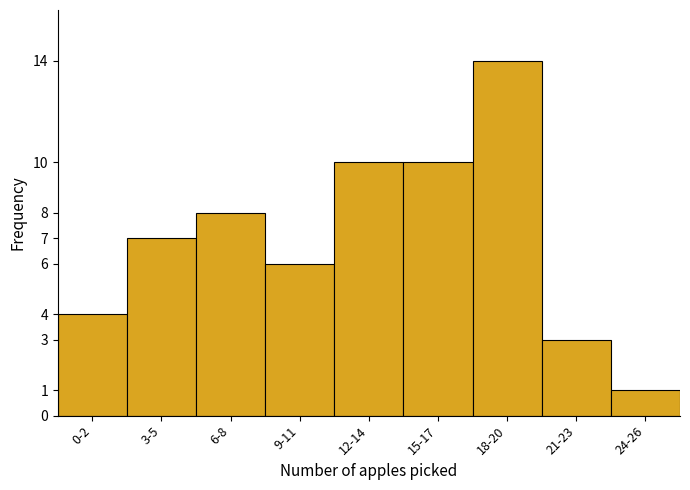

Reading left to right, extract all data points from this chart.

0-2=4	3-5=7	6-8=8	9-11=6	12-14=10	15-17=10	18-20=14	21-23=3	24-26=1